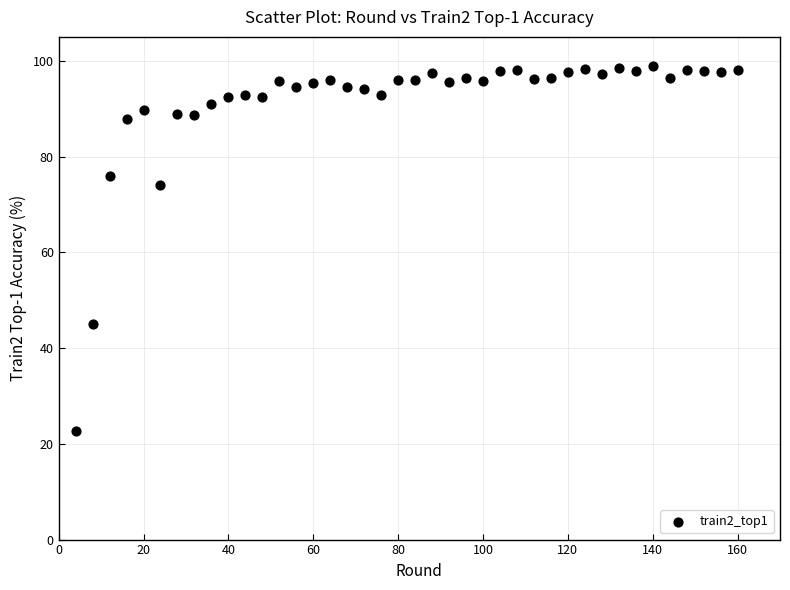

What is the range of Y values (max minus min)?

76.3